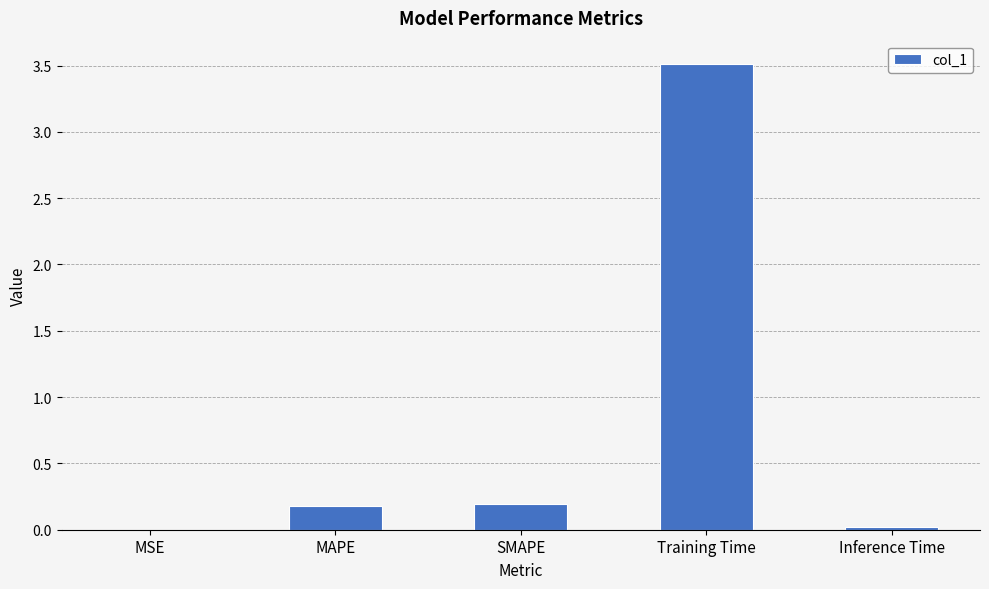

The chart shows a value of 5.3 at Training Time. True or false?

False